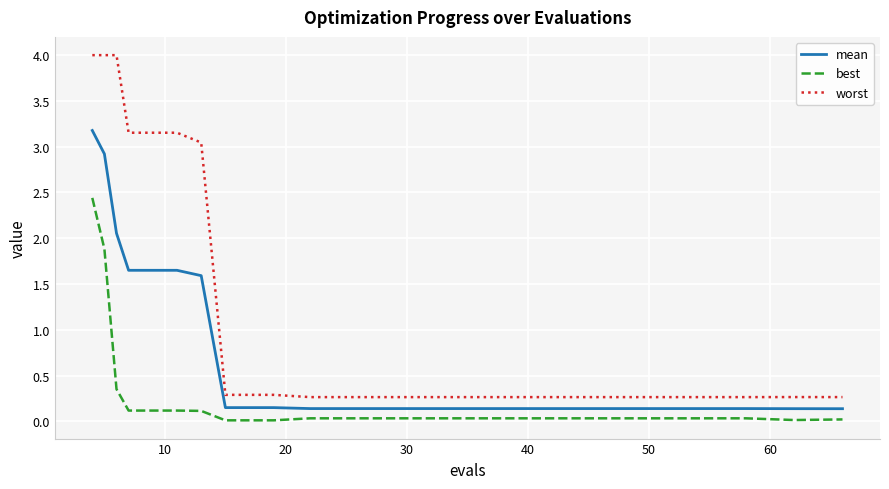

Rank the series by their average value, from highest to lowest.

worst, mean, best